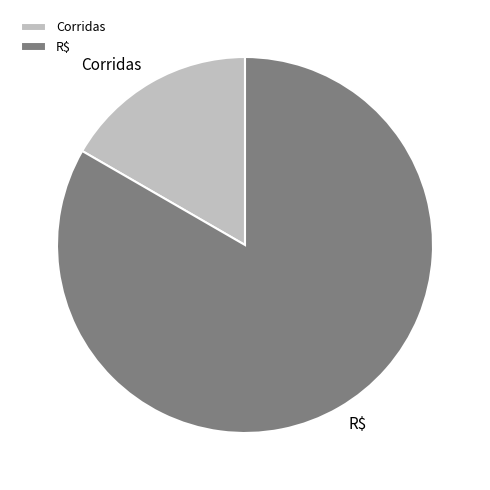

Does any single category account for the majority?

Yes